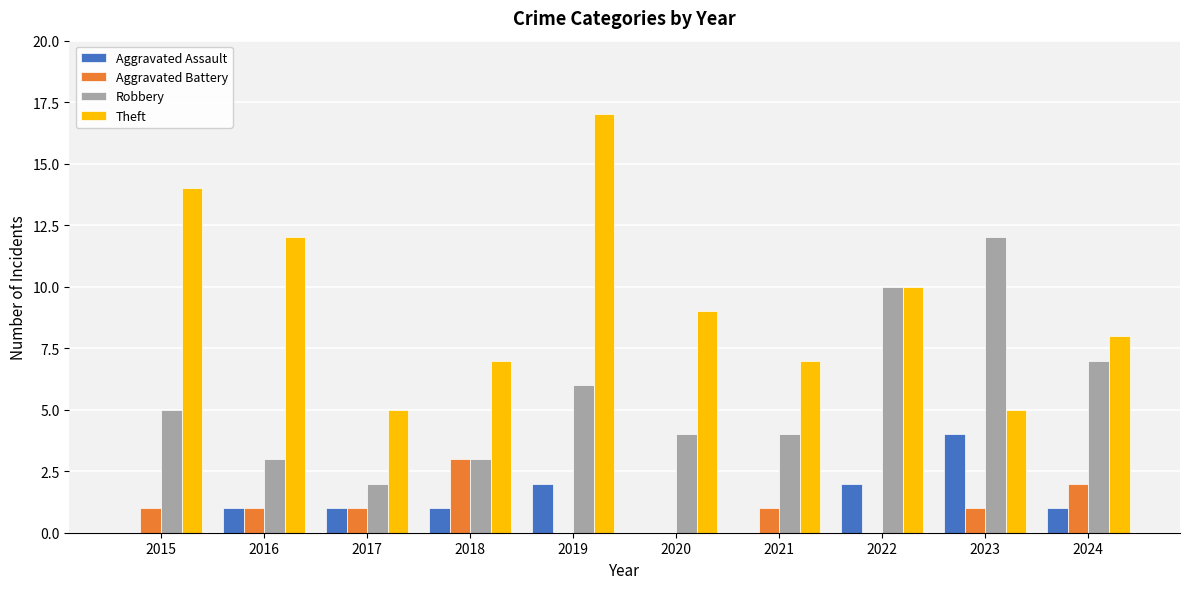

Reading left to right, what are all the values shown in this chart?

Aggravated Assault: 2015=0	2016=1	2017=1	2018=1	2019=2	2020=0	2021=0	2022=2	2023=4	2024=1
Aggravated Battery: 2015=1	2016=1	2017=1	2018=3	2019=0	2020=0	2021=1	2022=0	2023=1	2024=2
Robbery: 2015=5	2016=3	2017=2	2018=3	2019=6	2020=4	2021=4	2022=10	2023=12	2024=7
Theft: 2015=14	2016=12	2017=5	2018=7	2019=17	2020=9	2021=7	2022=10	2023=5	2024=8